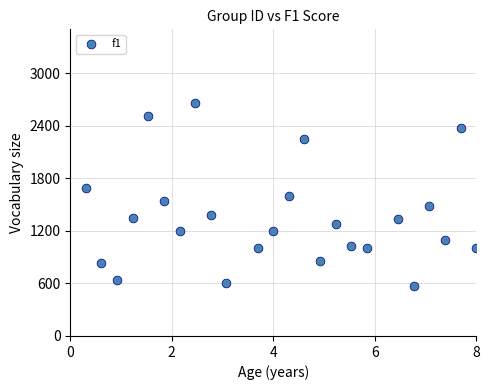

What is the range of X values (max minus min)?

7.7